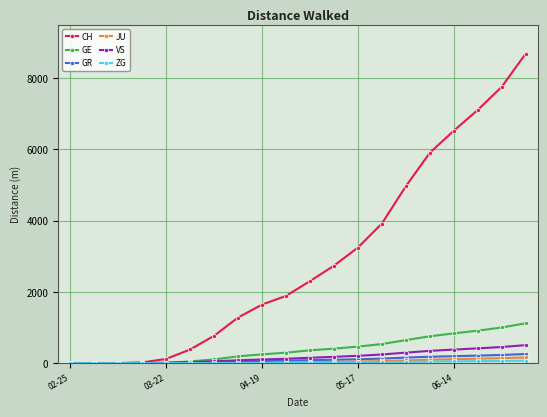

Which series has the largest total across all categories?

CH